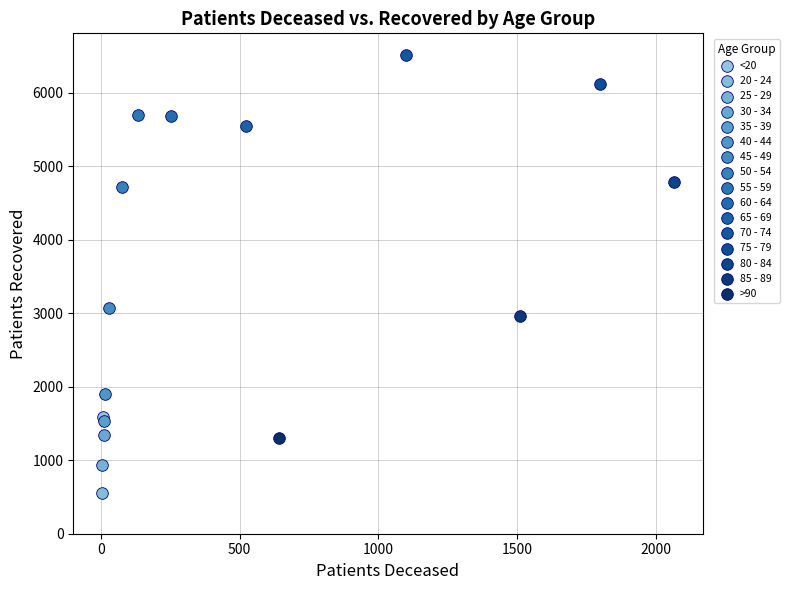

Which series reaches the maximum Y coordinate?

70 - 74